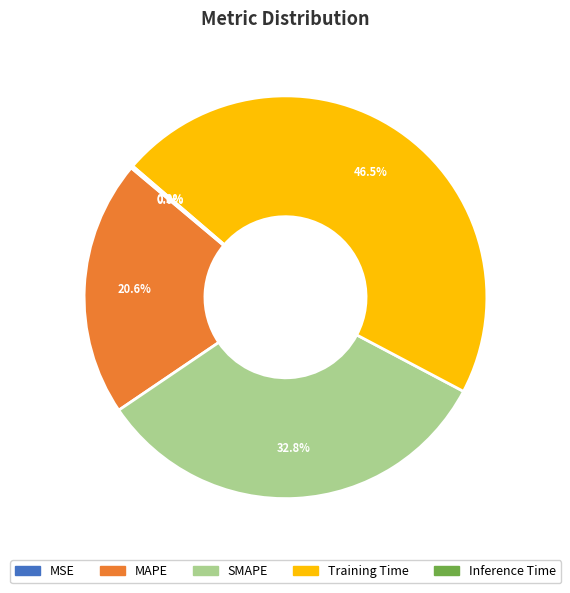

What is the total percentage of SMAPE and Training Time?

79.2%